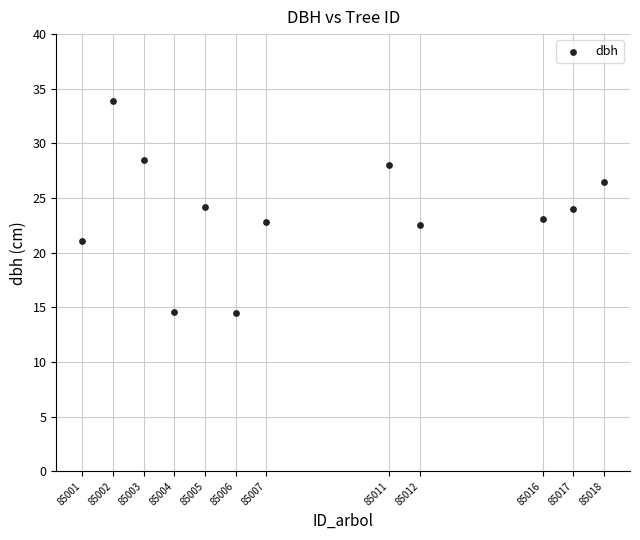

What is the average X value?

50585008.5